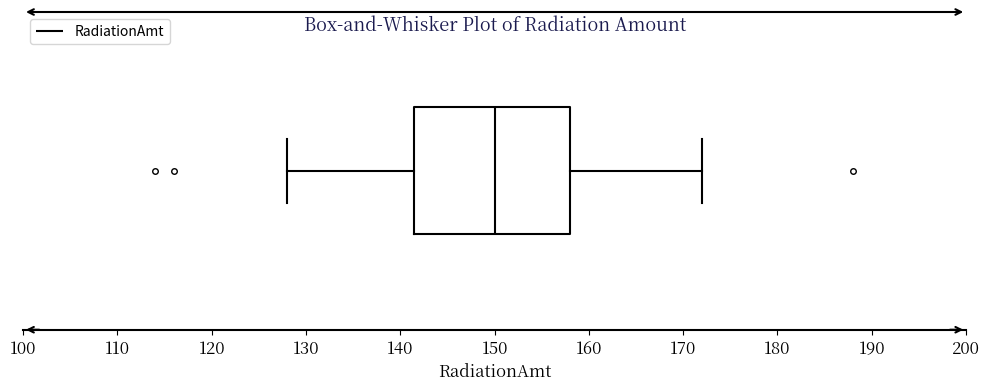

Where does the right whisker of the box end on the x-axis? The values are not printed on the chart, so give them approximately, as read against the axis.

172